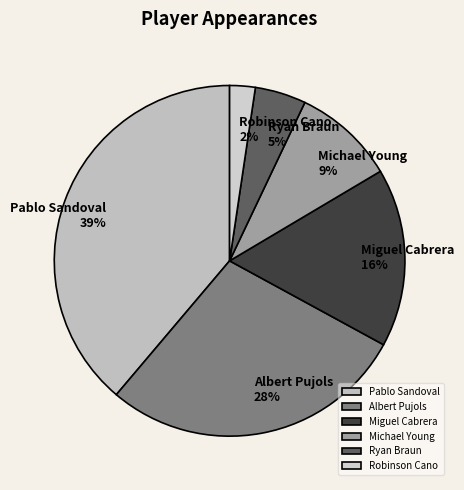

To the nearest percent, what is the difference between the Michael Young and Robinson Cano slice percentages?

7%